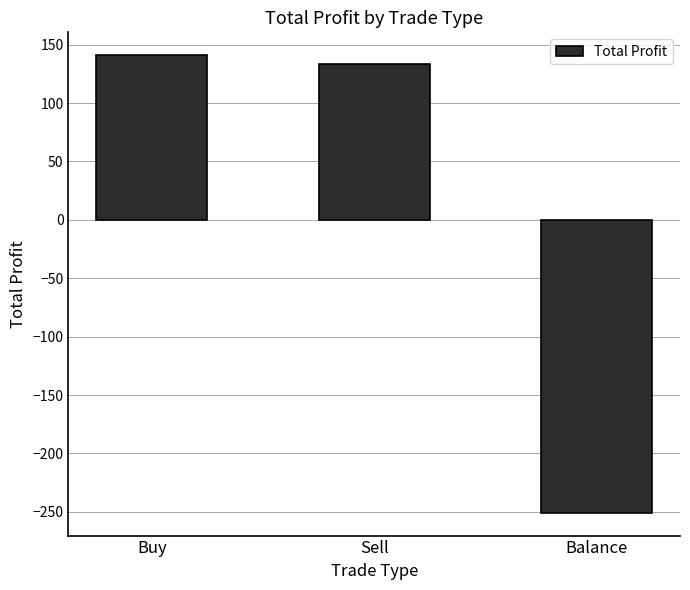

What is the label of the 1st bar from the left?

Buy